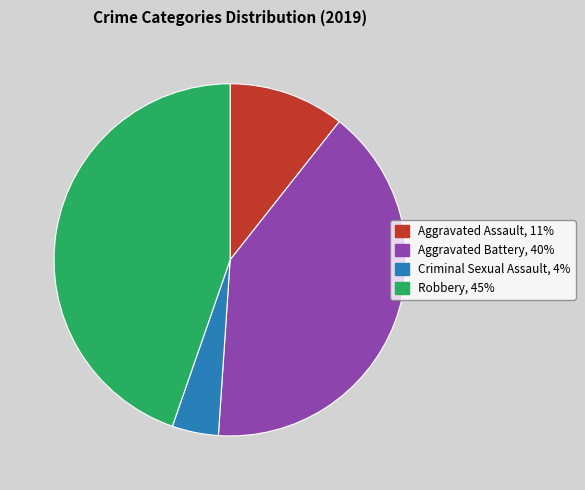

Is there any slice that represents more than half of the pie?

No